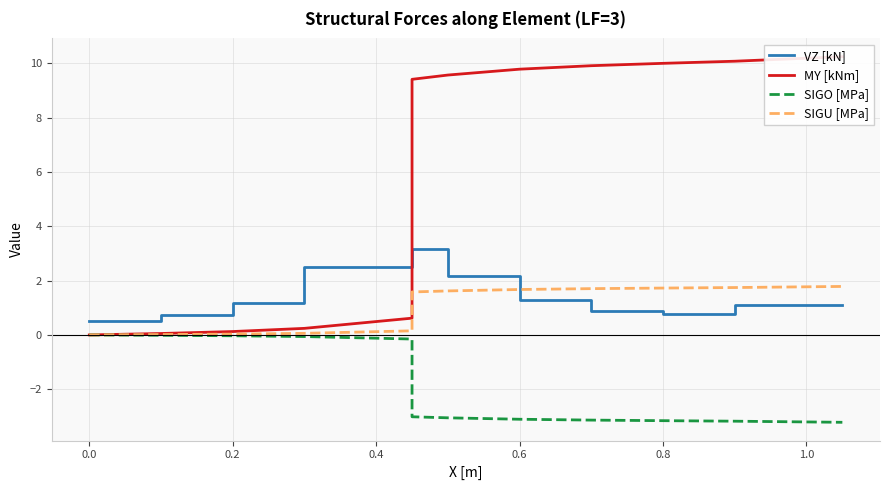

Does the chart have visible grid lines?

Yes